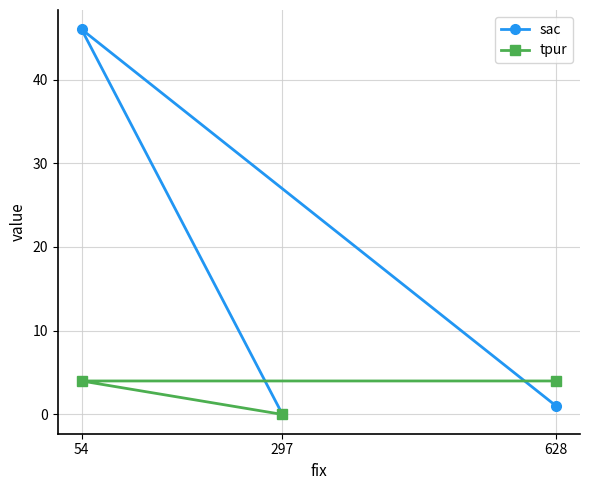

Reading left to right, list all the values displayed in this chart.

sac: 54=46	297=0	628=1
tpur: 54=4	297=0	628=4